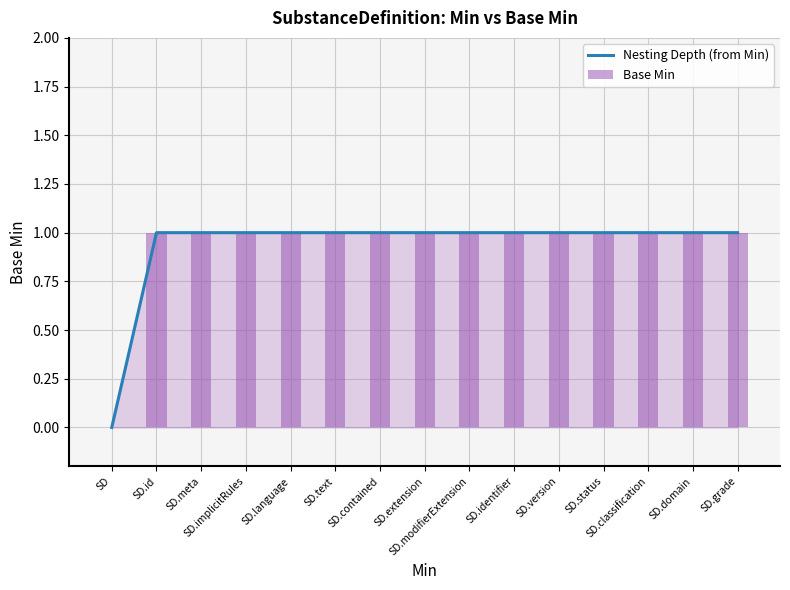

Which has a higher value, SD.grade or SD.modifierExtension?

SD.grade